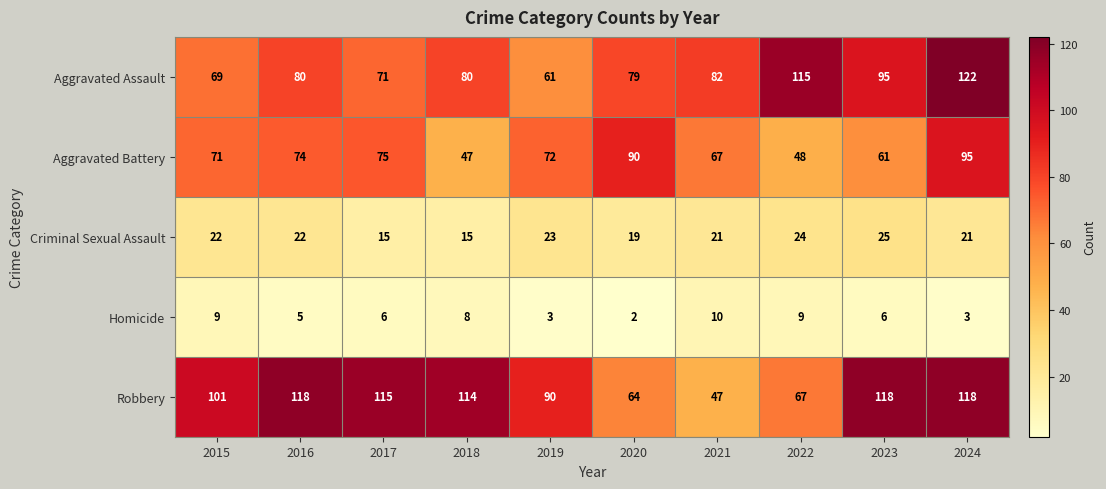

True or false: Criminal Sexual Assault has a value of 7 at 2018.

False